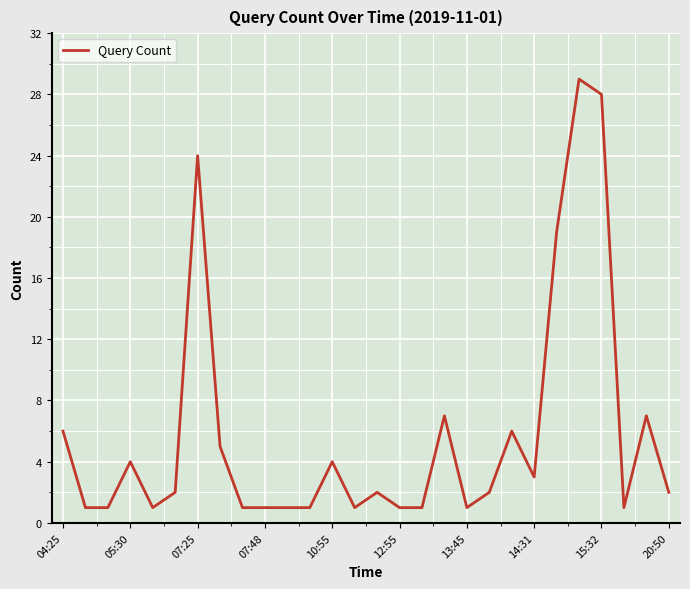

What is the difference between the maximum and minimum values?

28